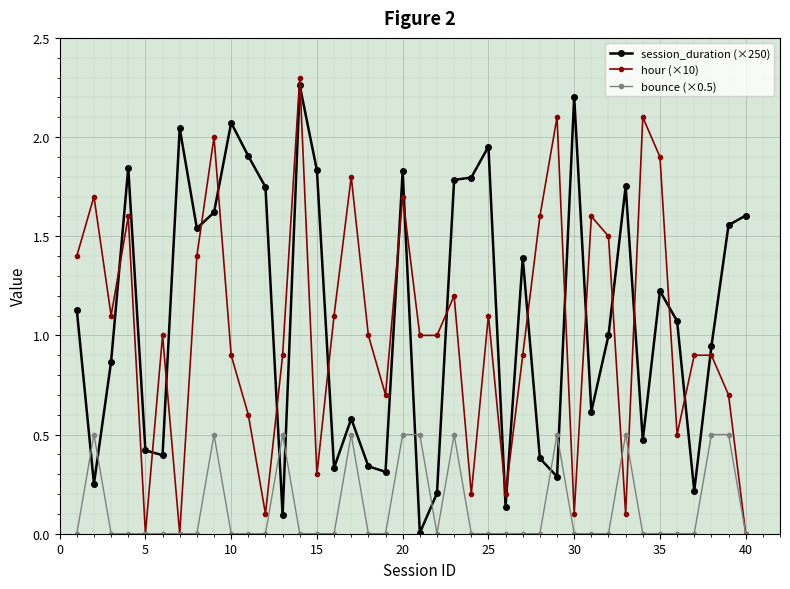

What are all the series names shown in the legend?

session_duration (×250), hour (×10), bounce (×0.5)